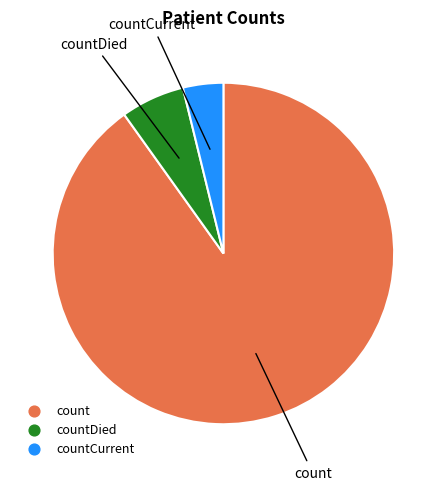

How many slices are in this pie chart?

3